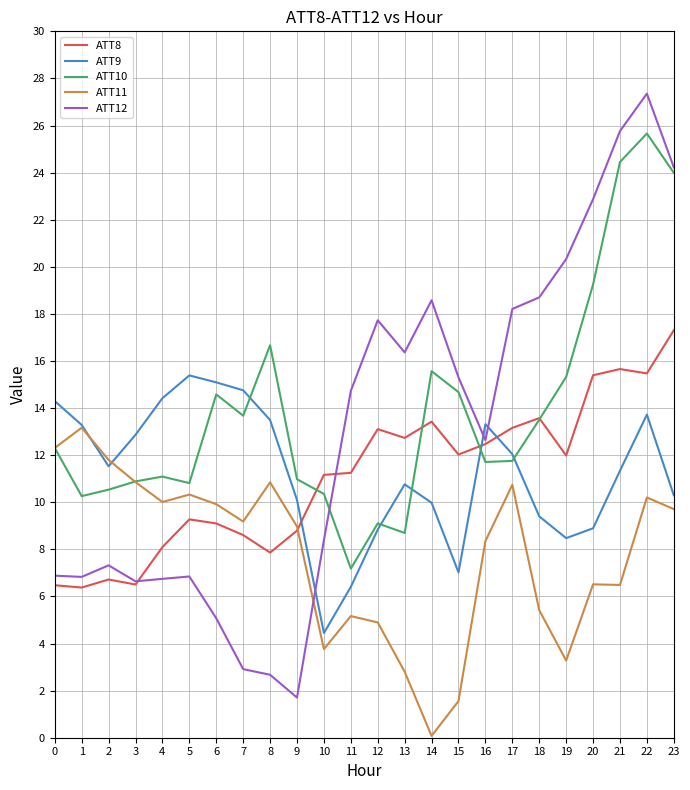

Where does the ATT12 series first go above 14?

11